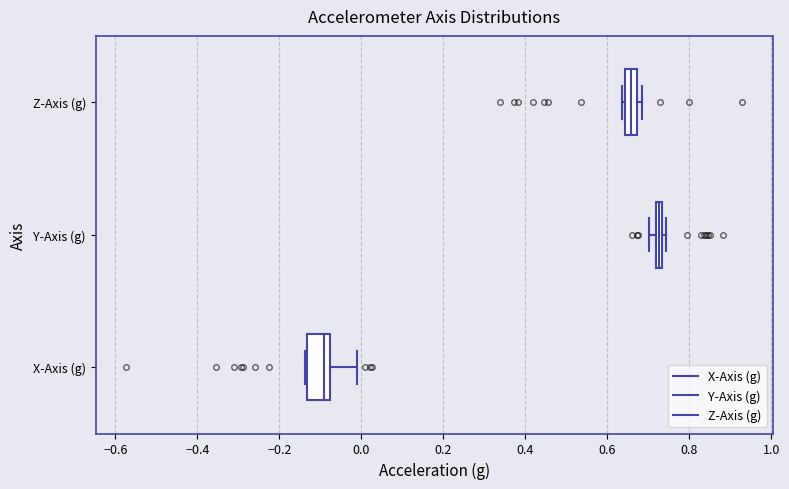

Comparing the boxes themselves (not the whiskers), which one is the widest?

X-Axis (g)